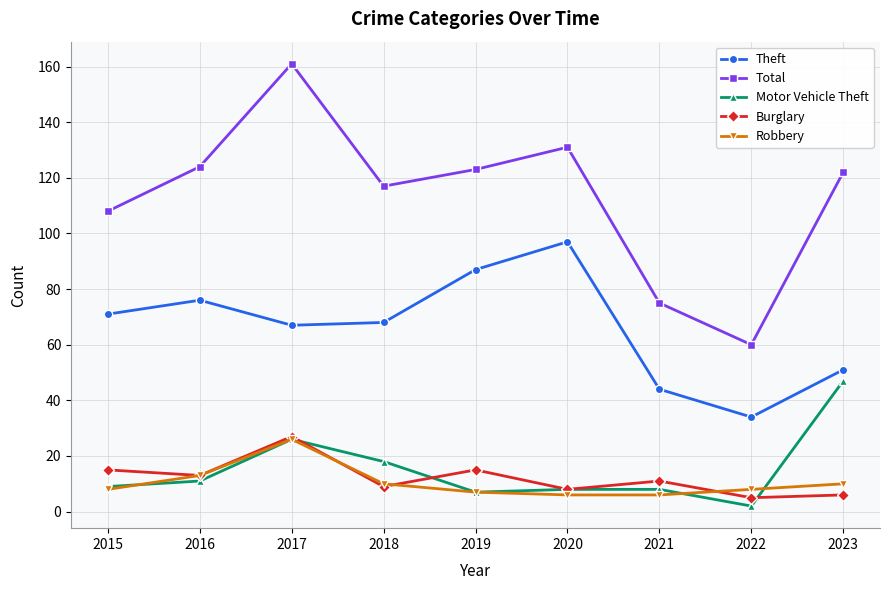

At which category does Burglary reach its first local peak?

2017